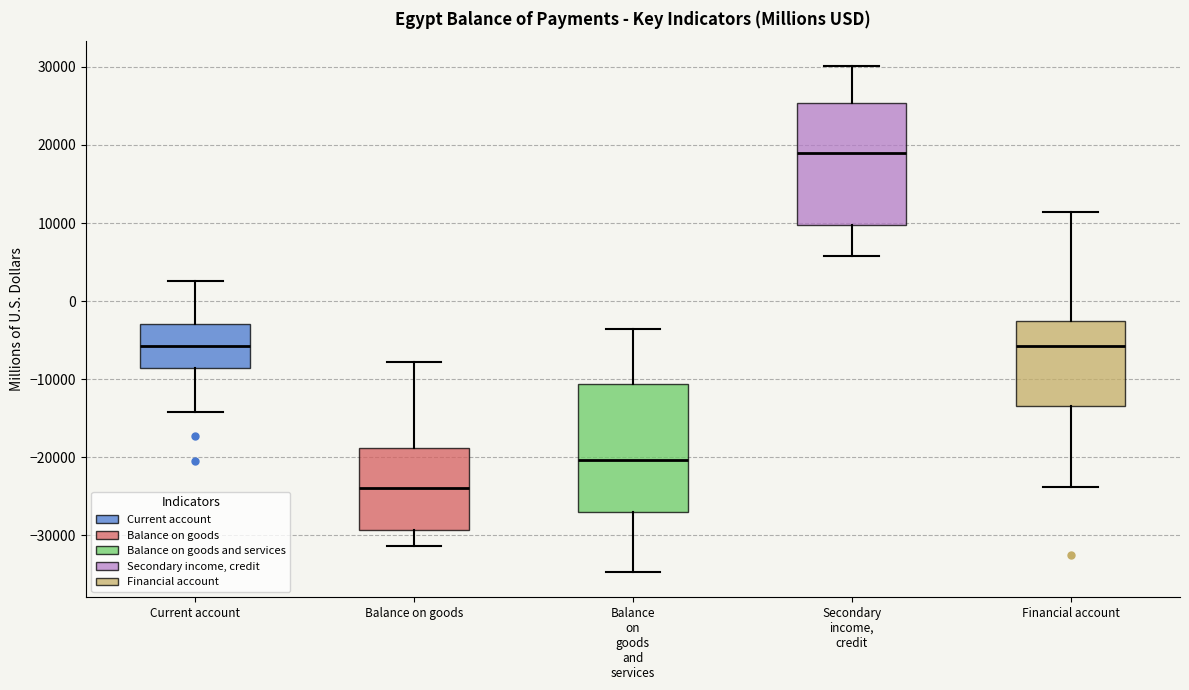

Reading left to right, transcribe this box plot: for each box, give where its median line is, the range the box spans, and where its two whiskers end, as read against the y-axis. The values are not printed on the chart, so give them approximately, as read against the axis.

Current account: median -6000, box -9000 to -3000, whiskers -14000 to 3000
Balance on goods: median -24000, box -29000 to -19000, whiskers -31000 to -8000
Balance on goods and services: median -20000, box -27000 to -11000, whiskers -35000 to -4000
Secondary income, credit: median 19000, box 10000 to 25000, whiskers 6000 to 30000
Financial account: median -6000, box -13000 to -3000, whiskers -24000 to 11000